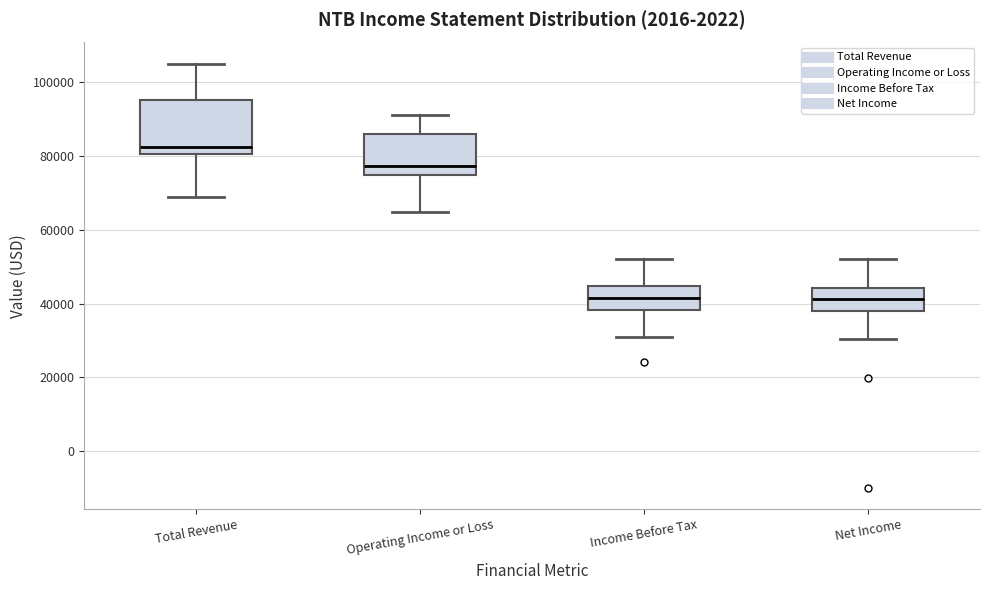

Reading left to right, transcribe this box plot: for each box, give where its median line is, the range the box spans, and where its two whiskers end, as read against the y-axis. The values are not printed on the chart, so give them approximately, as read against the axis.

Total Revenue: median 82000, box 80000 to 96000, whiskers 68000 to 106000
Operating Income or Loss: median 78000, box 74000 to 86000, whiskers 64000 to 92000
Income Before Tax: median 42000, box 38000 to 44000, whiskers 32000 to 52000
Net Income: median 42000, box 38000 to 44000, whiskers 30000 to 52000